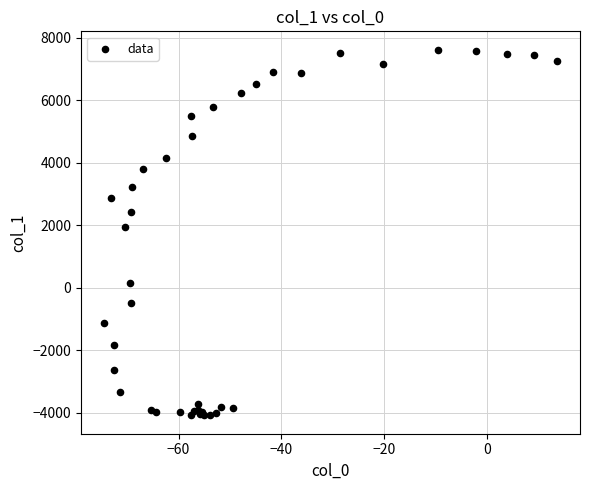

What Y value in the scatter plot is closest to 1763?

1939.4